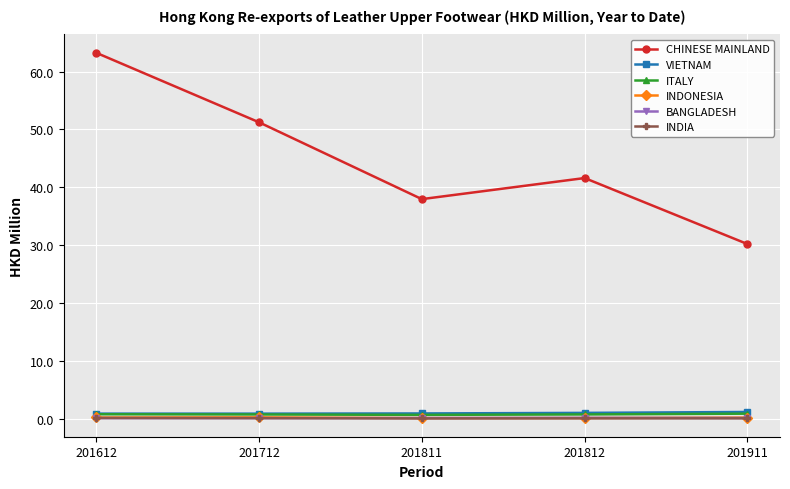

True or false: CHINESE MAINLAND has a value of 41.6 at 201812.

True